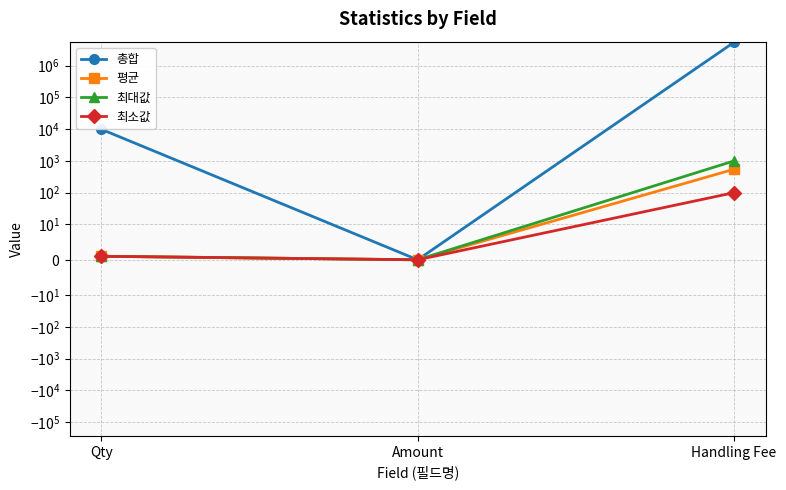

The 평균 series shows 0.4 at Qty. True or false?

False